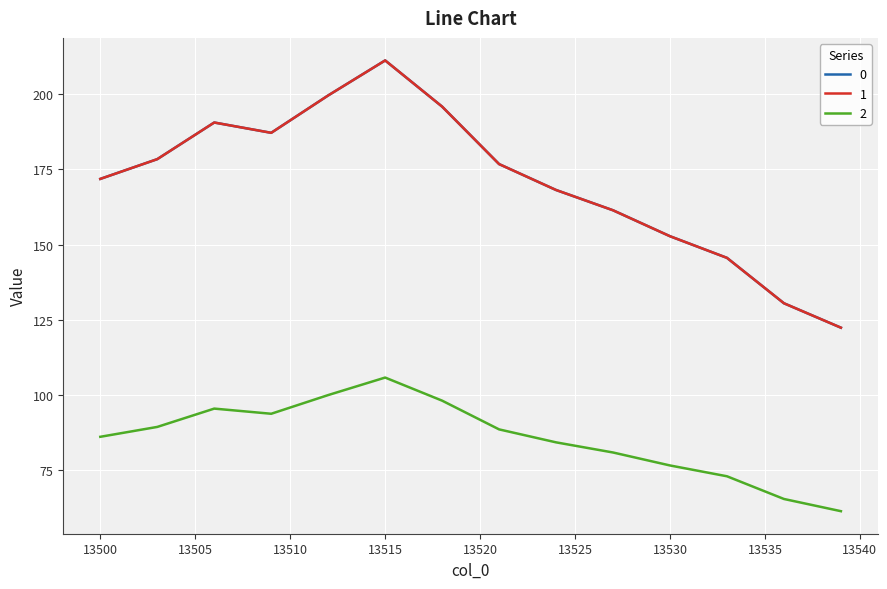

Is this an area chart (filled region under the line)?

No